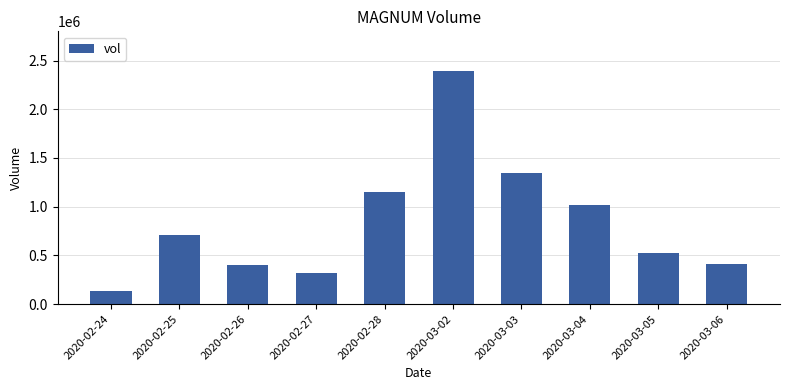

Are the bars horizontal?

No